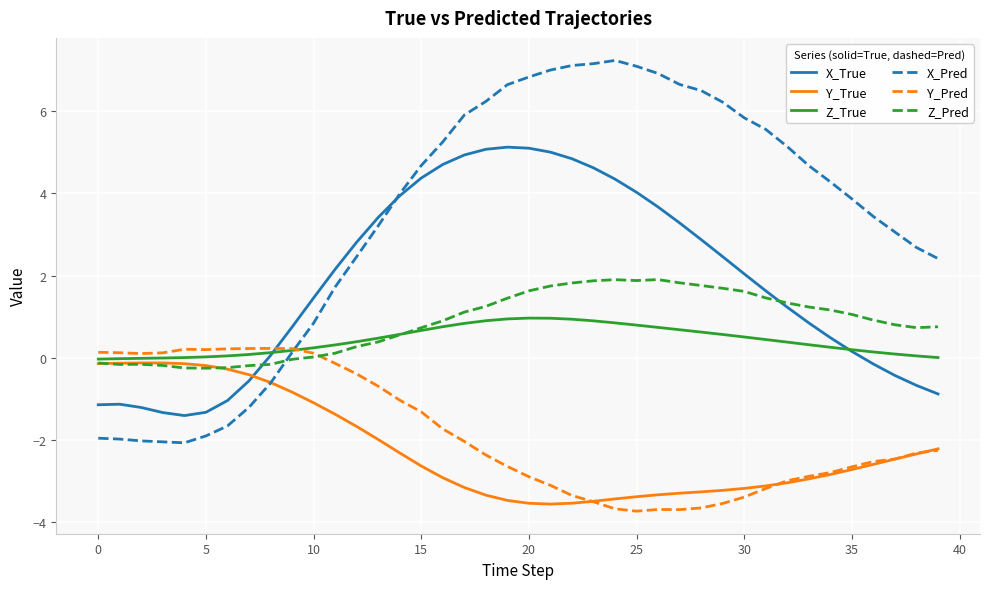

Which series has the largest range (max minus min)?

X_Pred